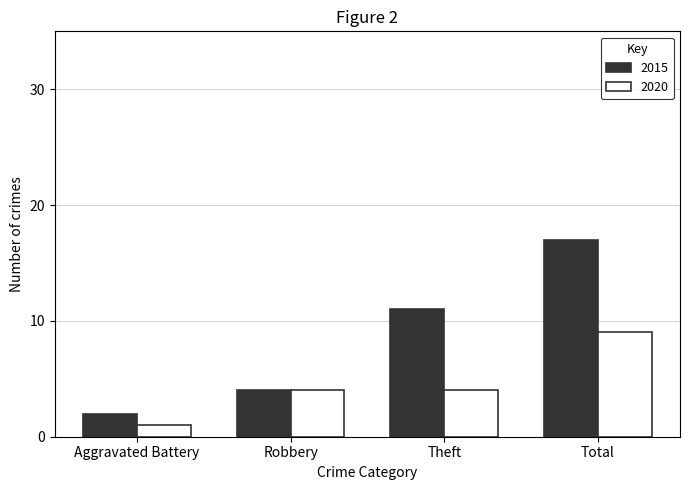

Is it true that 2020 equals 1 at Aggravated Battery?

True